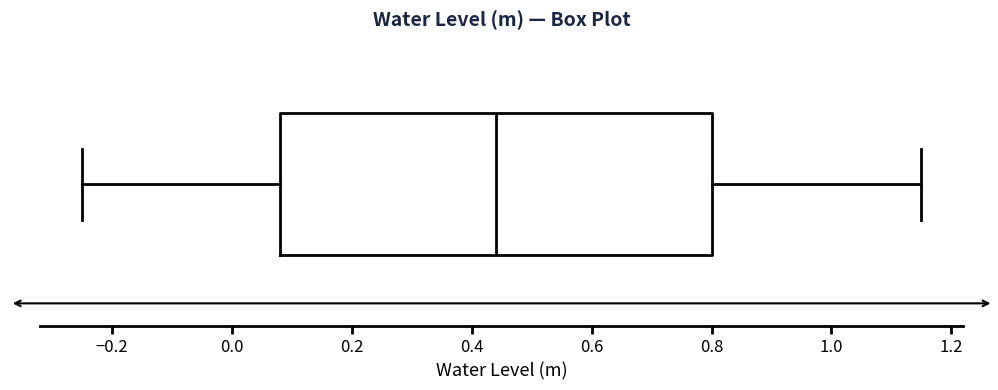

Read this box plot against the x-axis: the position of the median line, the range covered by the box, and the ends of both whiskers. The values are not printed on the chart, so give them approximately, as read against the axis.

median 0.44, box 0.08 to 0.80, whiskers -0.24 to 1.16